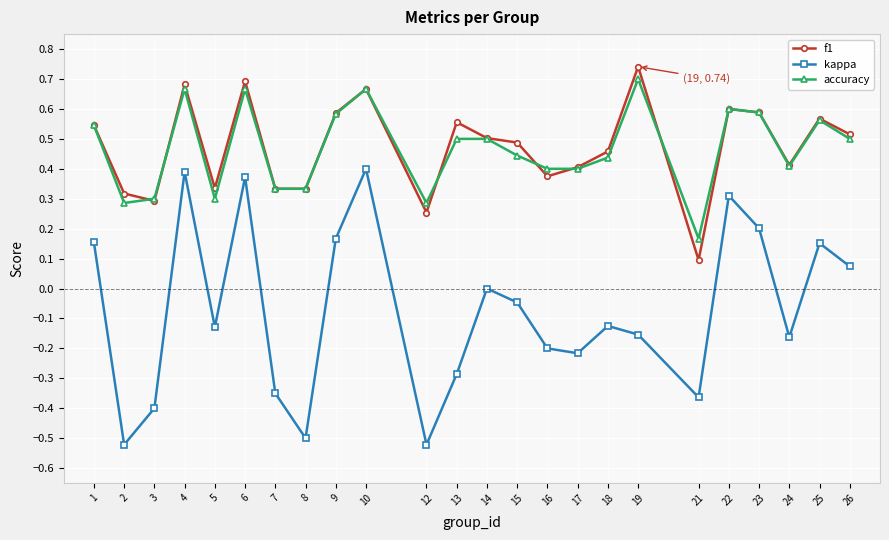

How many series are shown in this chart?

3